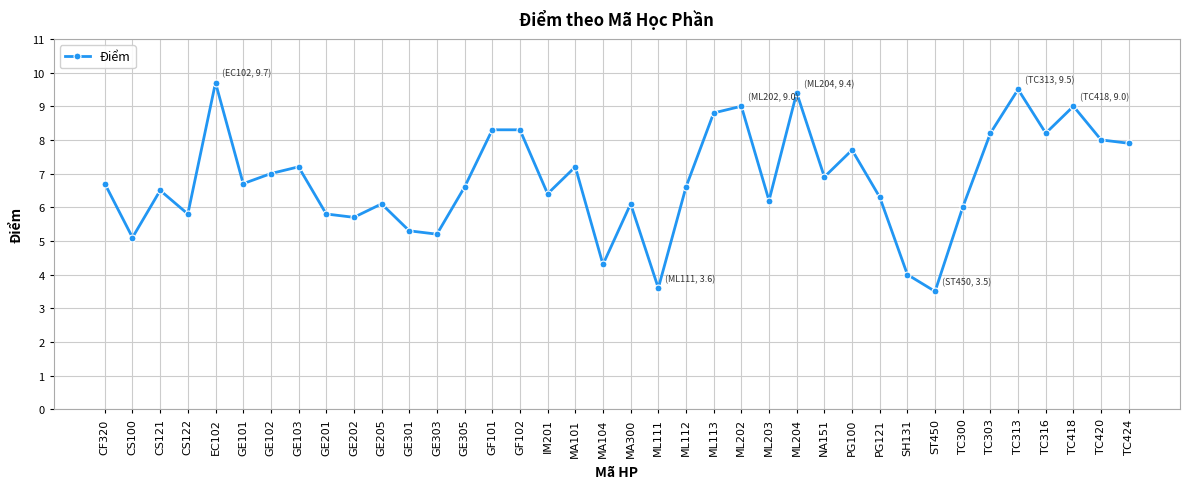

Between CS100 and ML111, which is larger?

CS100